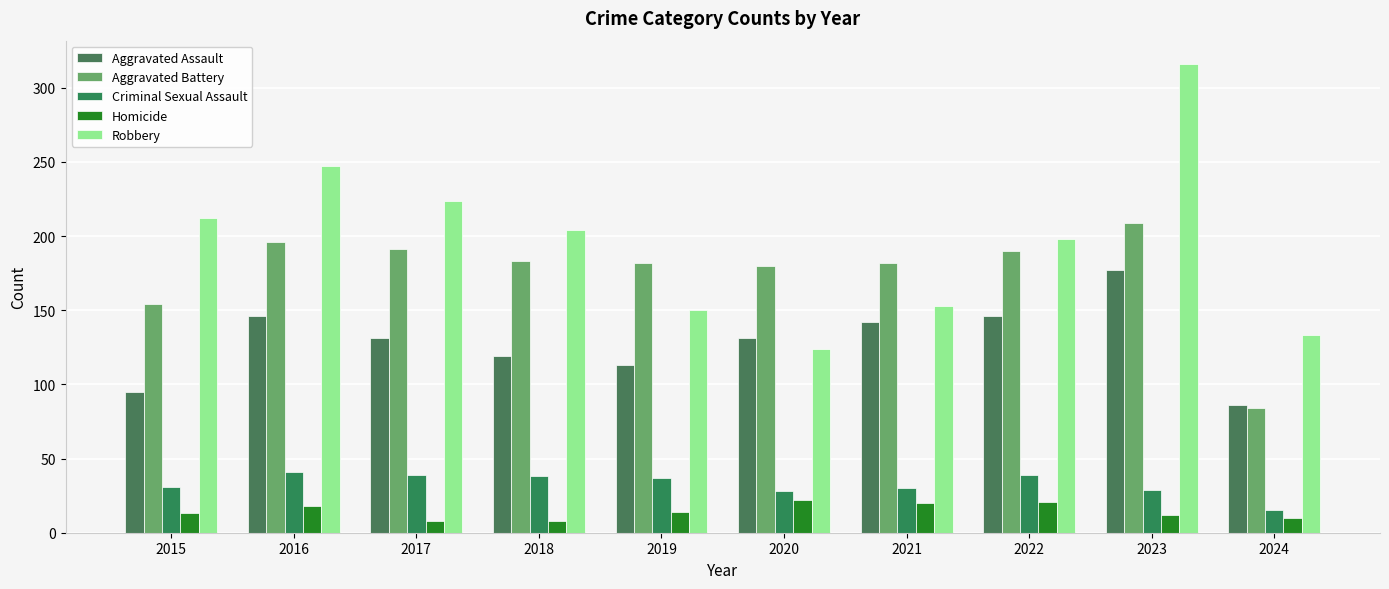

The Criminal Sexual Assault series shows 60 at 2019. True or false?

False